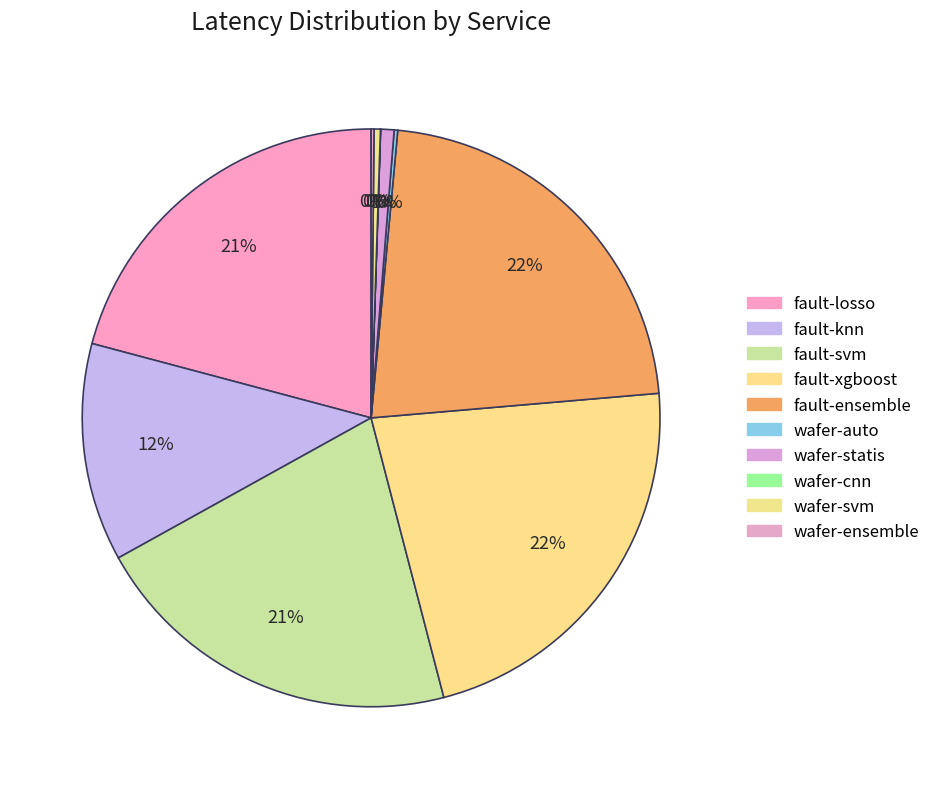

How many segments does this pie chart have?

10